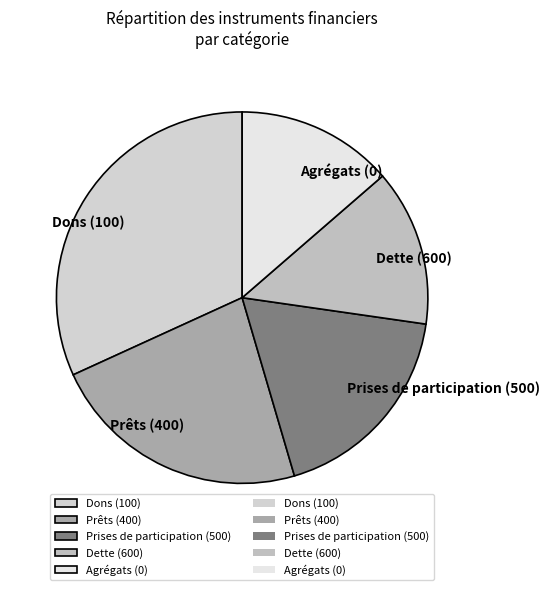

Count the number of slices in the pie.

5